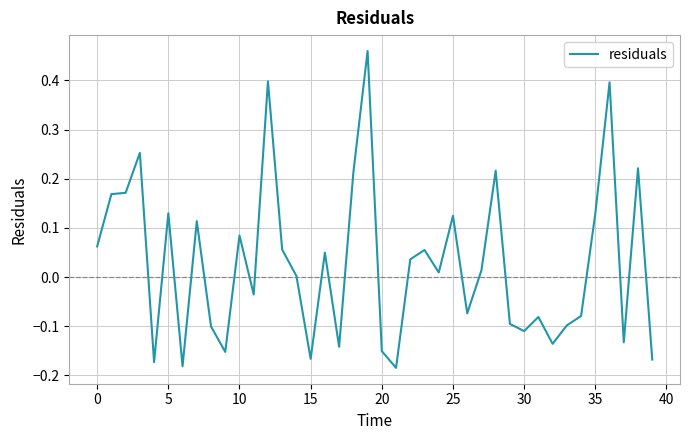

What is the difference between the maximum and minimum values?

0.6